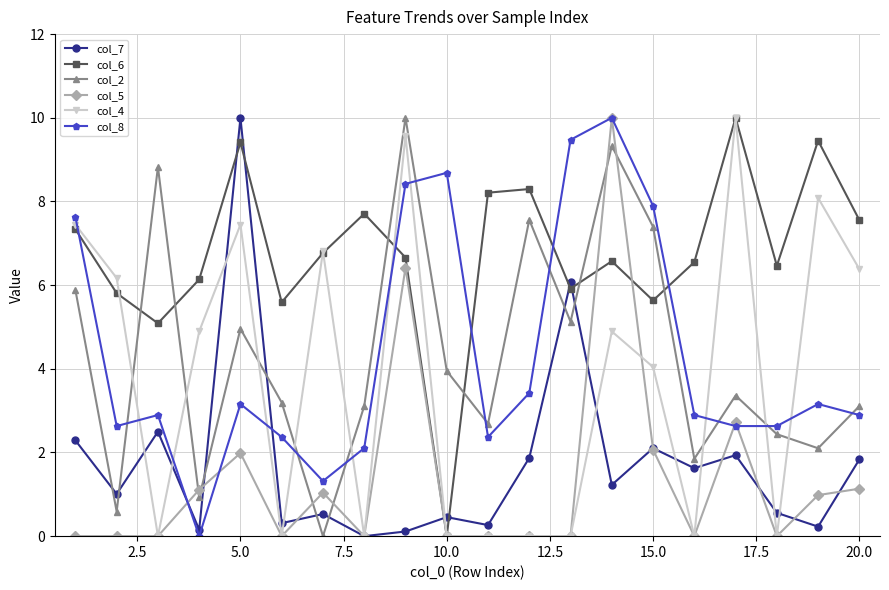

Which series has the largest total across all categories?

col_6